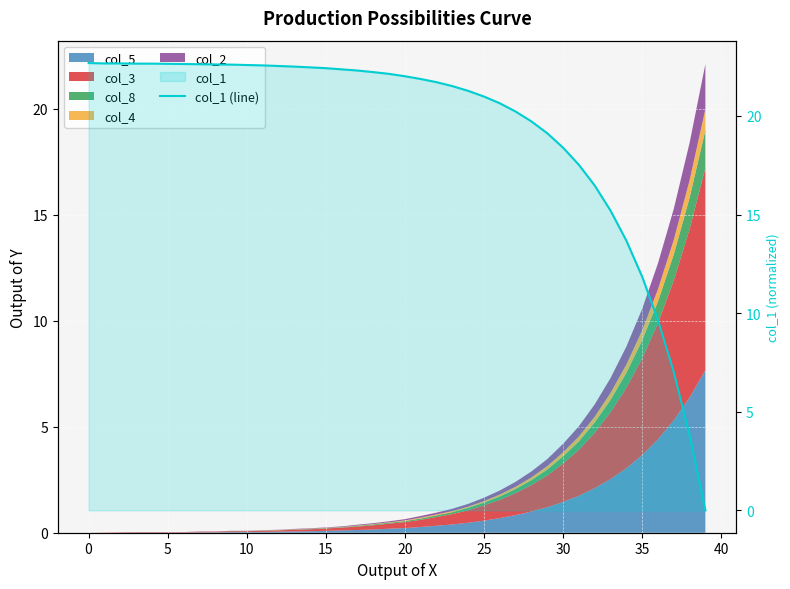

True or false: the data shows 30.6 at 16.

False